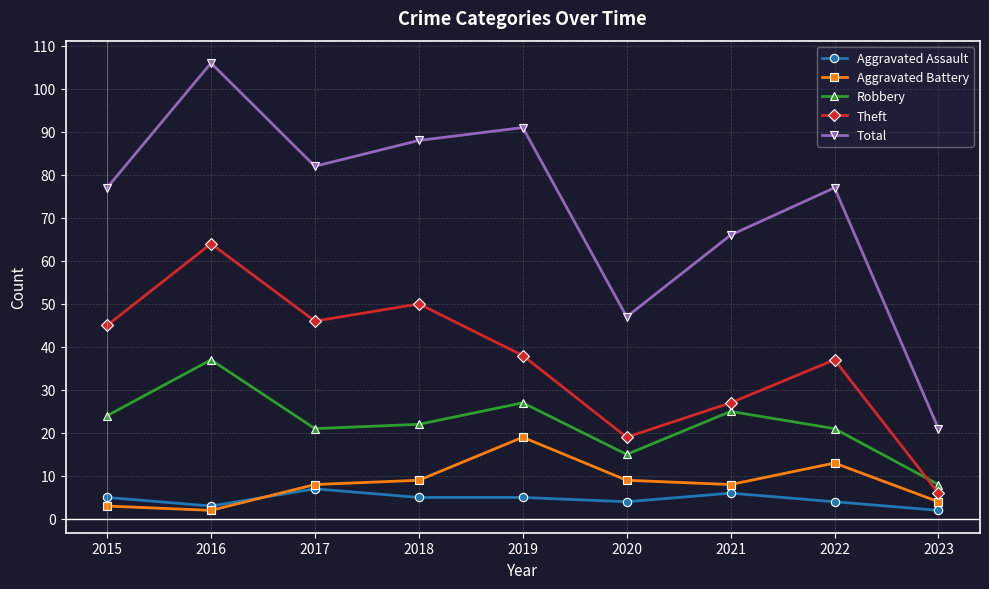

True or false: Aggravated Assault has more than 1 interior local peaks.

True